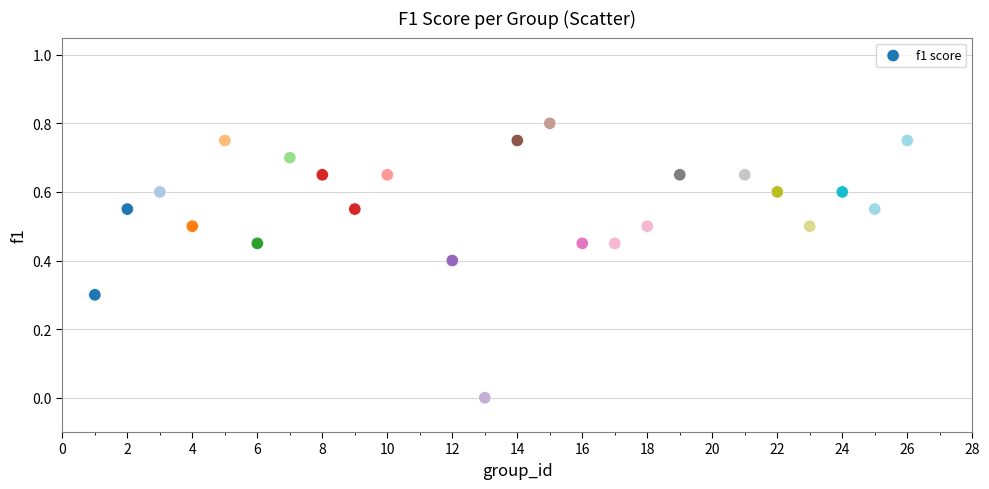

What is the range of X values (max minus min)?

25.0